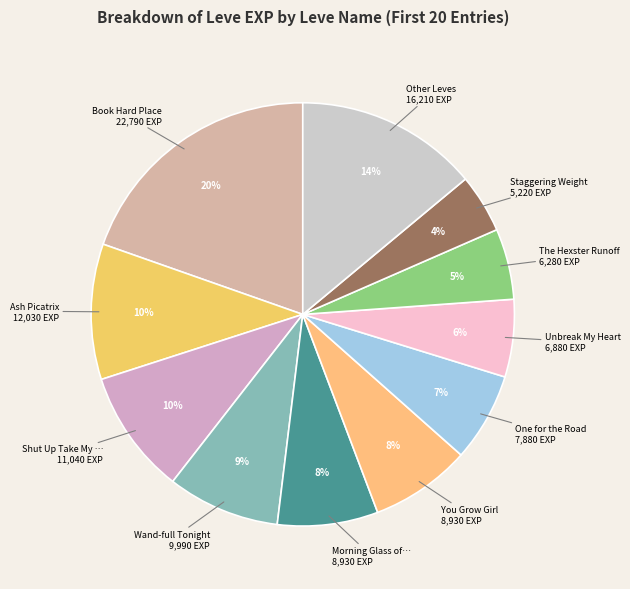

How many slices are in this pie chart?

11